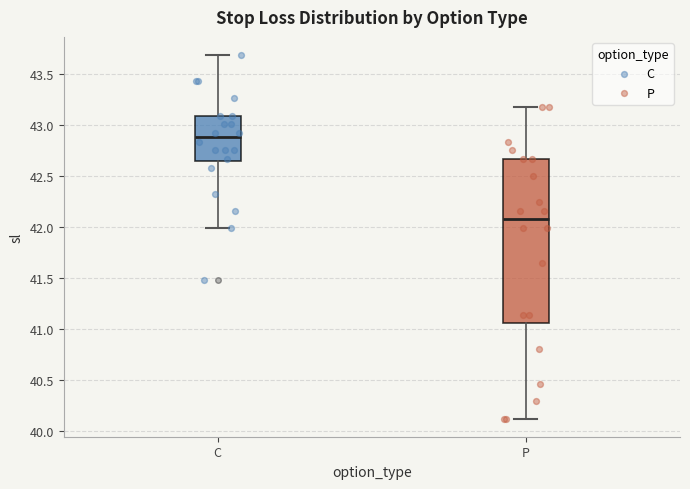

Which box is the tallest, from its lower edge to its upper edge?

P